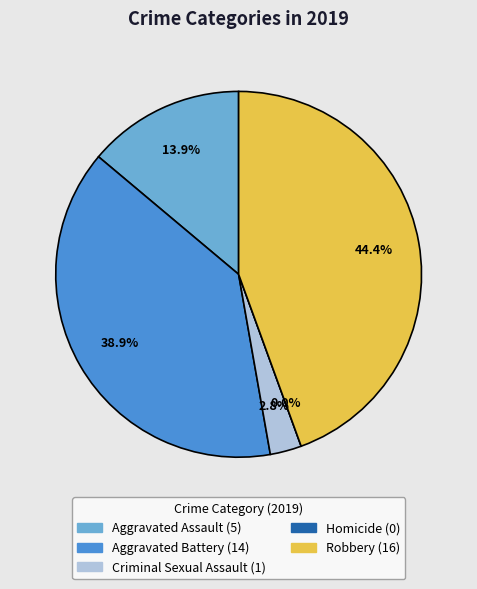

Which category has the smallest portion of the pie?

Homicide